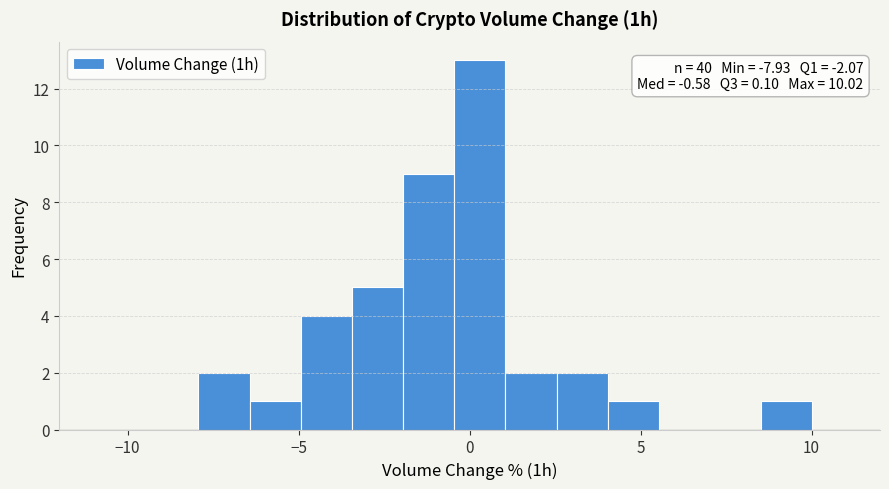

Read against the x-axis, roughly where is the centre of the tallest bar?

0.5